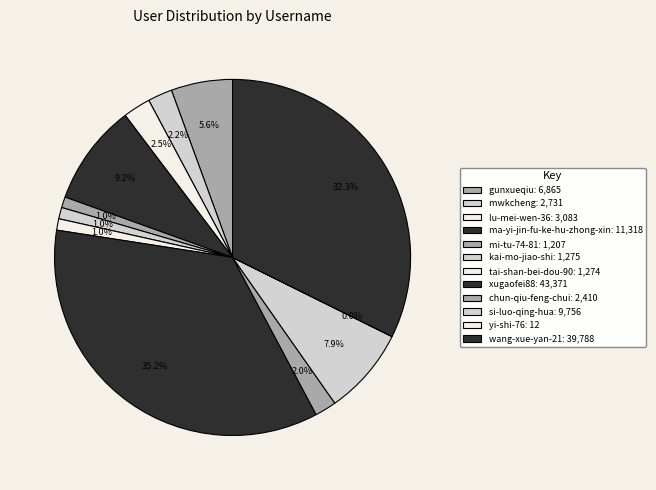

To the nearest percent, what is the difference between the chun-qiu-feng-chui and xugaofei88 slice percentages?

33%